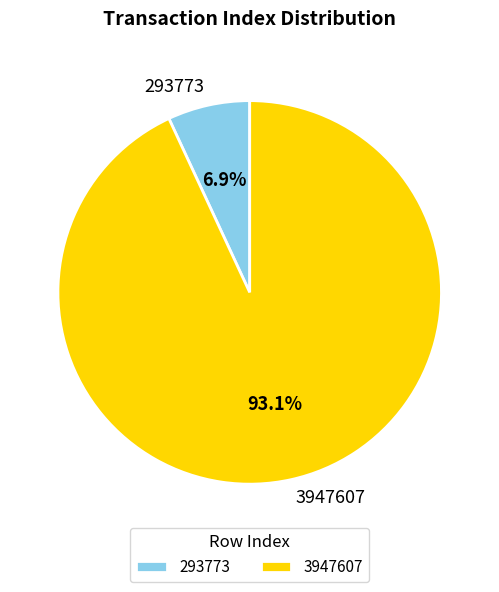

What is the majority slice?

3947607